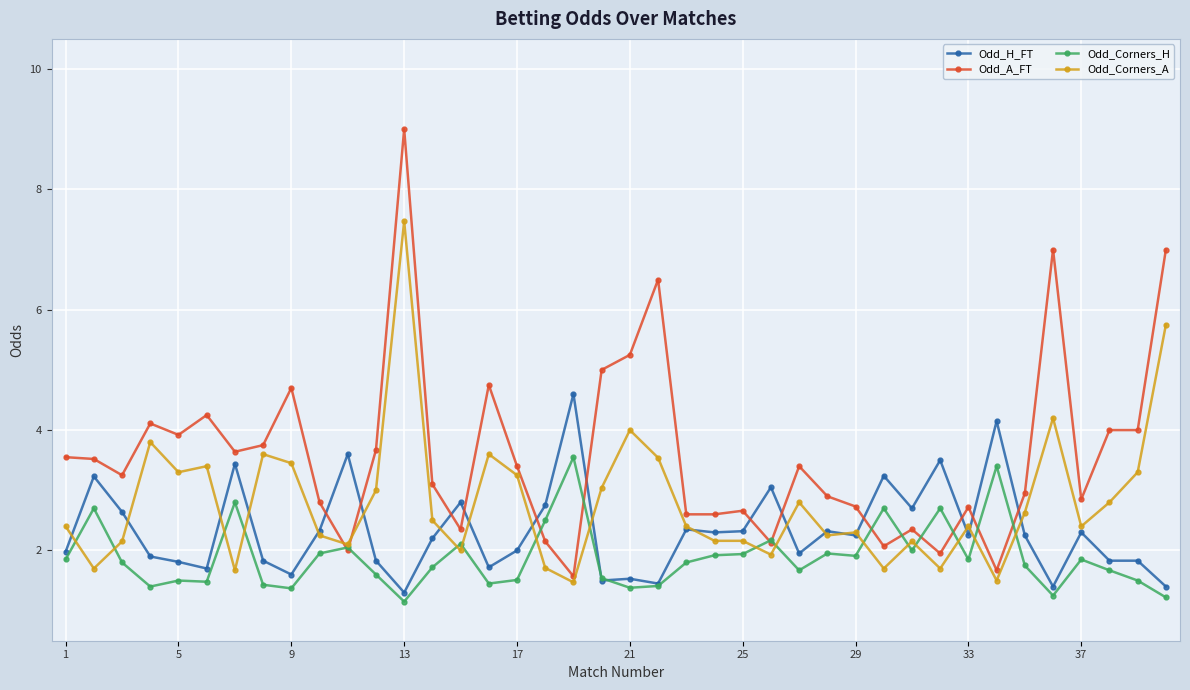

True or false: Odd_Corners_A and Odd_H_FT cross at least once.

True